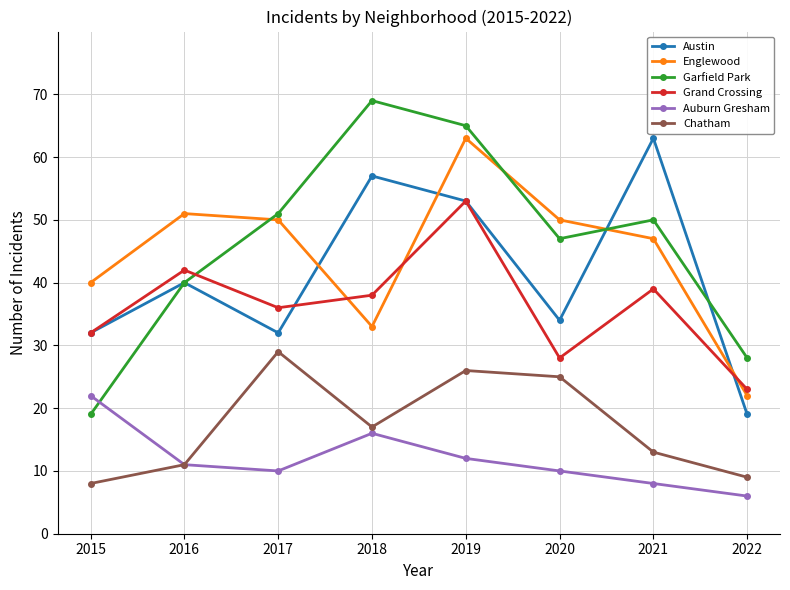

Rank the series at 2021 from highest to lowest value.

Austin, Garfield Park, Englewood, Grand Crossing, Chatham, Auburn Gresham